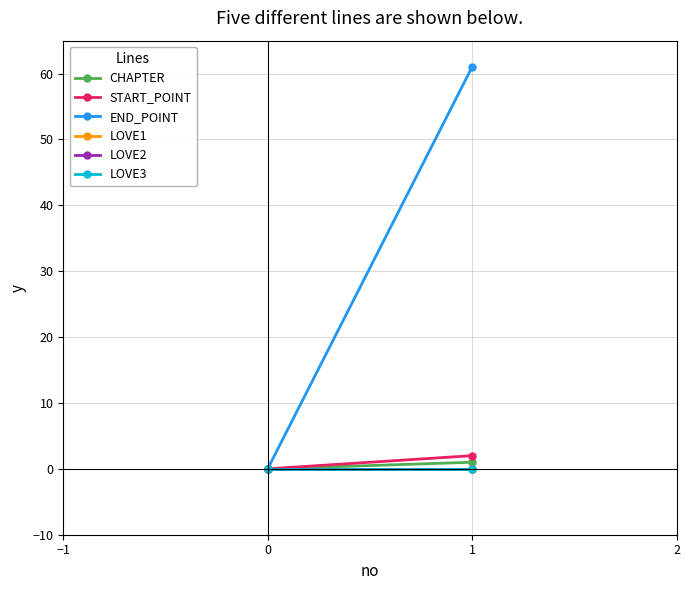

Count the CHAPTER values in the range 0 to 1.

2